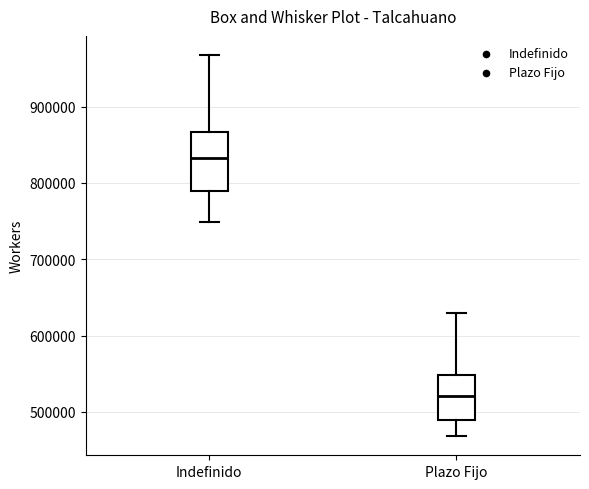

Where is the lower edge of the box for Indefinido on the y-axis? The values are not printed on the chart, so give them approximately, as read against the axis.

790000